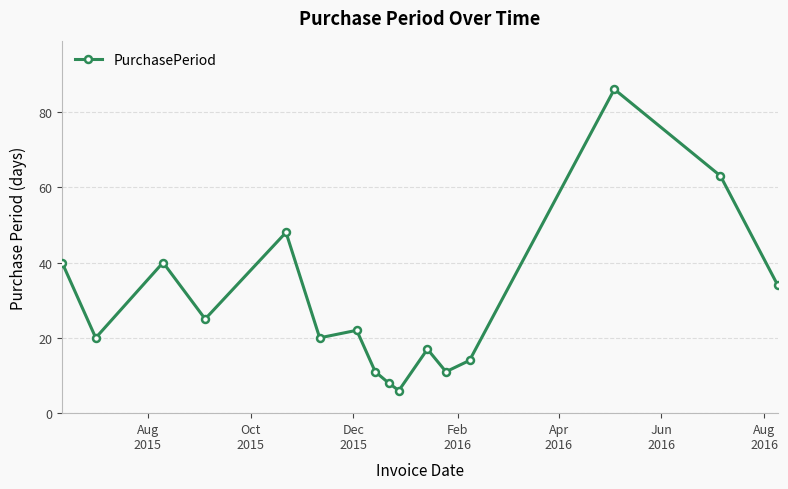

Reading right to left, what are all the values shown in this chart?

34	63	86	14	11	17	6	8	11	22	20	48	25	40	20	40